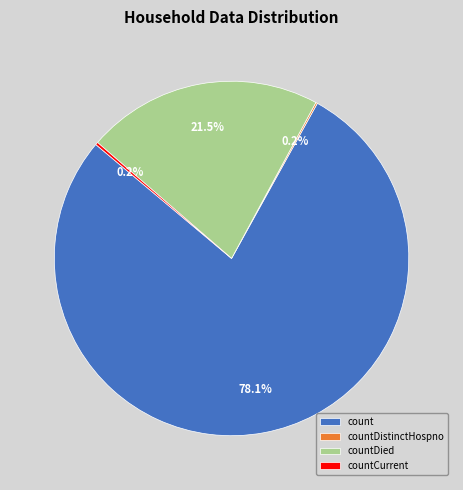

Does any single category account for the majority?

Yes